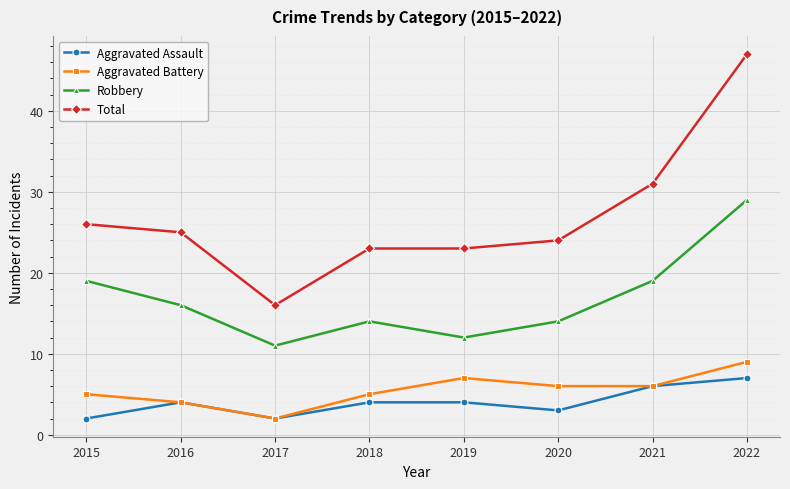

How many distinct data groups are displayed?

4